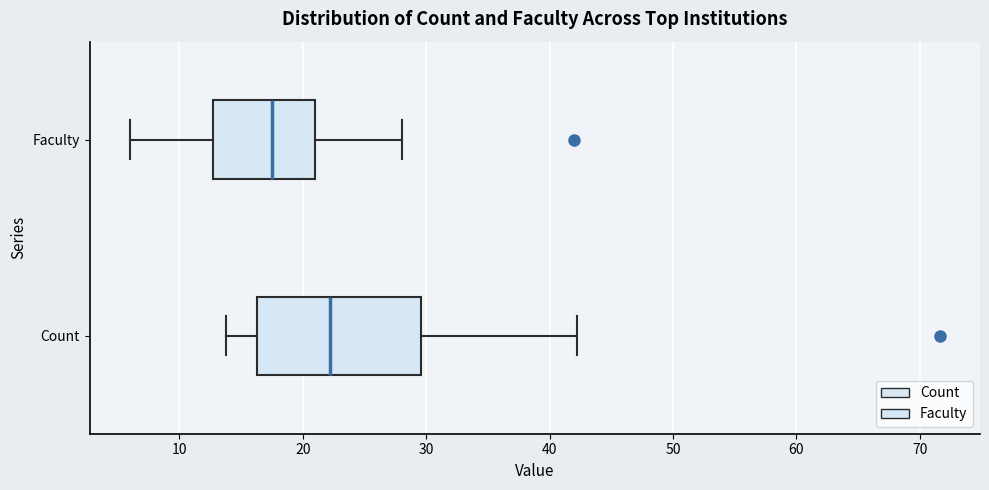

Reading bottom to top, read every box against the x-axis: the position of its median line, the range the box covers, and the ends of its whiskers. The values are not printed on the chart, so give them approximately, as read against the axis.

Count: median 22, box 16 to 30, whiskers 14 to 42
Faculty: median 18, box 13 to 21, whiskers 6 to 28